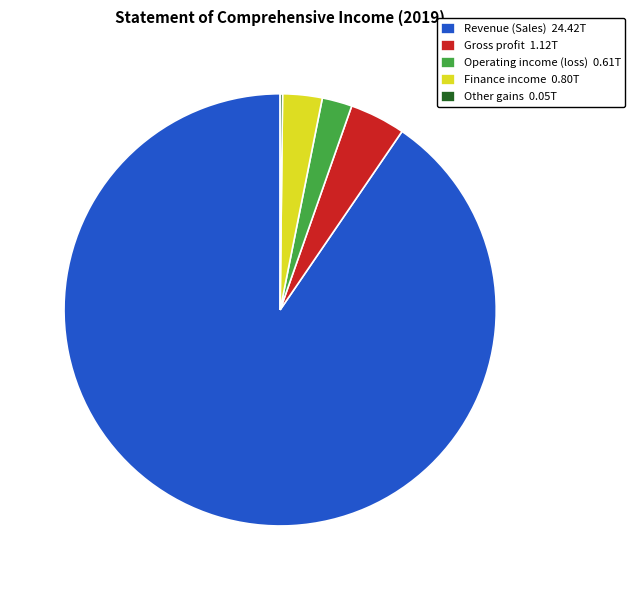

Does any single category account for the majority?

Yes